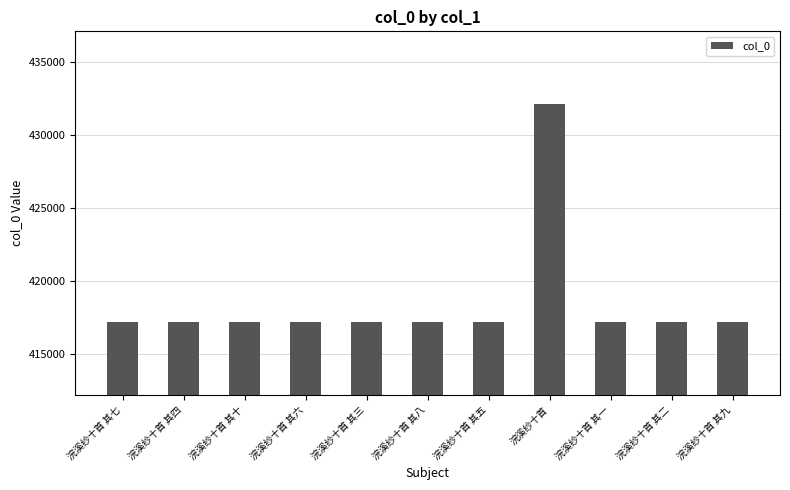

What is the minimum value shown in the chart?

417166